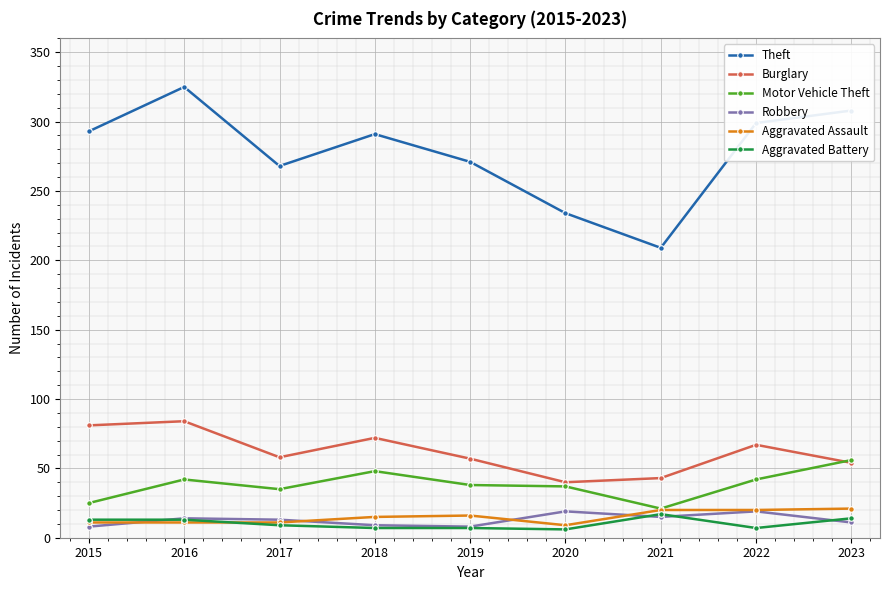

What is the sum of all Aggravated Battery values?

93